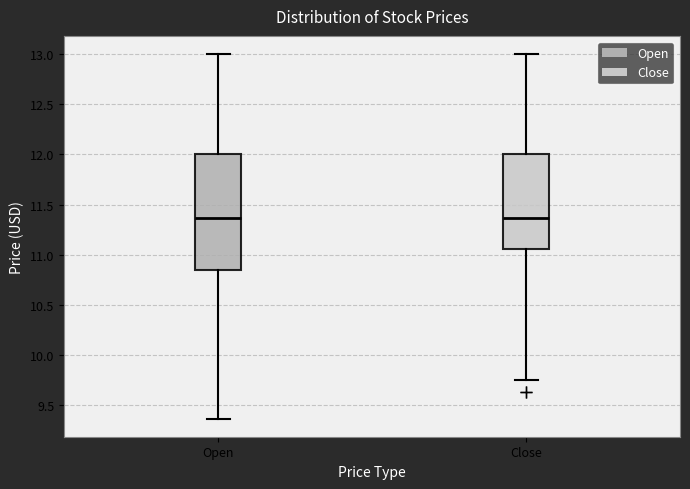

Reading left to right, read every box against the y-axis: the position of its median line, the range the box covers, and the ends of its whiskers. The values are not printed on the chart, so give them approximately, as read against the axis.

Open: median 11.35, box 10.85 to 12.00, whiskers 9.35 to 13.00
Close: median 11.35, box 11.05 to 12.00, whiskers 9.75 to 13.00